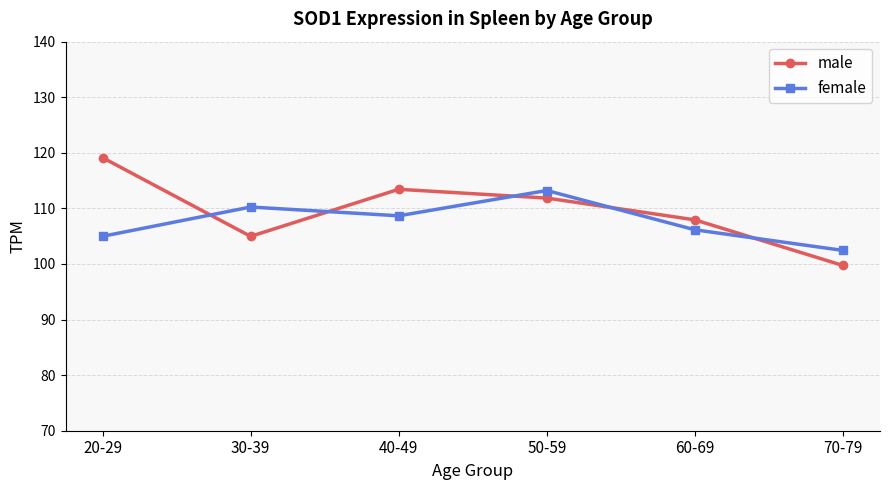

What is the label of the 4th point from the left?

50-59